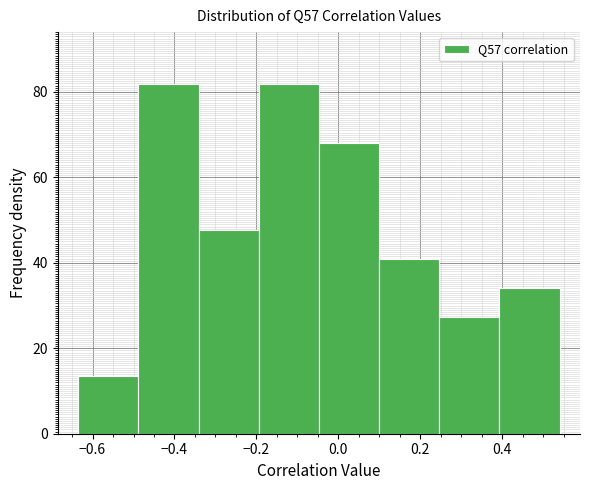

Reading left to right, transcribe this chart: for each bar, give the range it covers on the x-axis and its height. Neither the bar edges nor the heights are printed on the chart, so give them approximately, as read against the axes.

-0.64 to -0.48: 14
-0.48 to -0.34: 82
-0.34 to -0.20: 48
-0.20 to -0.04: 82
-0.04 to 0.10: 68
0.10 to 0.24: 40
0.24 to 0.40: 28
0.40 to 0.54: 34